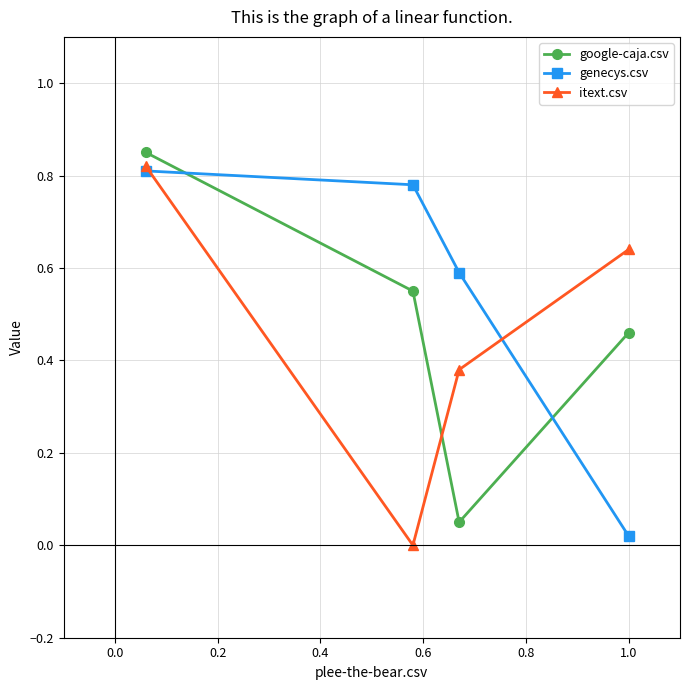

How many values in the itext.csv series exceed 0?

3